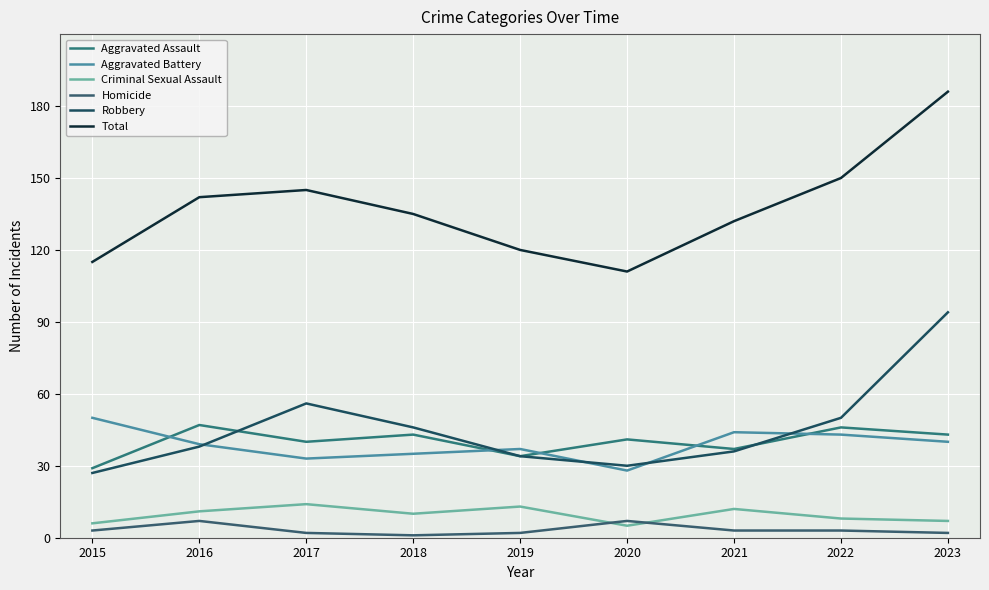

How many Criminal Sexual Assault values are between 7 and 12?

5